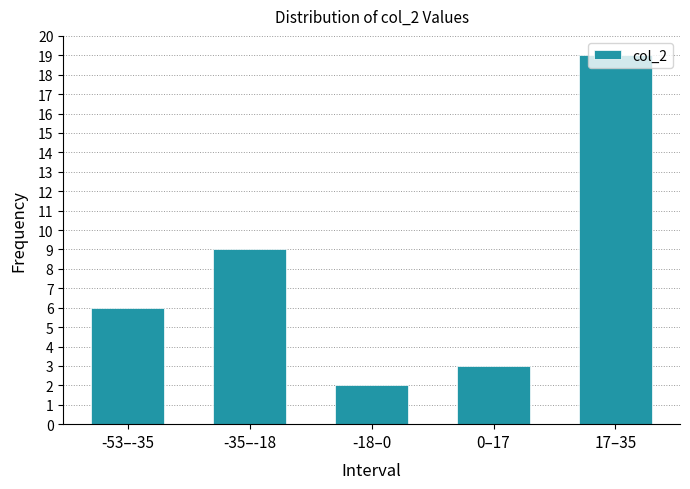

Which has a higher value, -53–-35 or -18–0?

-53–-35